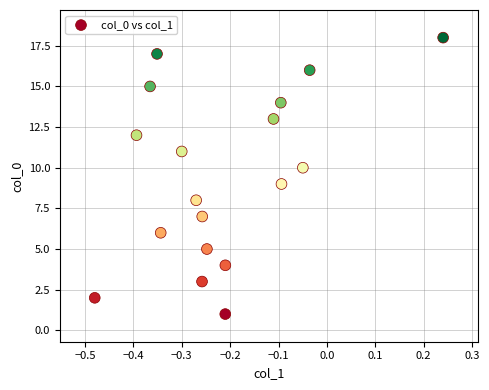

What is the range of Y values (max minus min)?

17